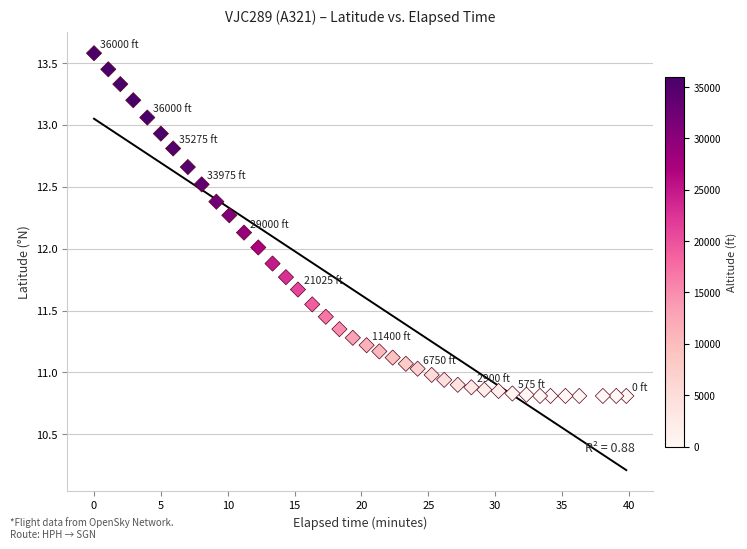

What is the range of Y values (max minus min)?

2.8